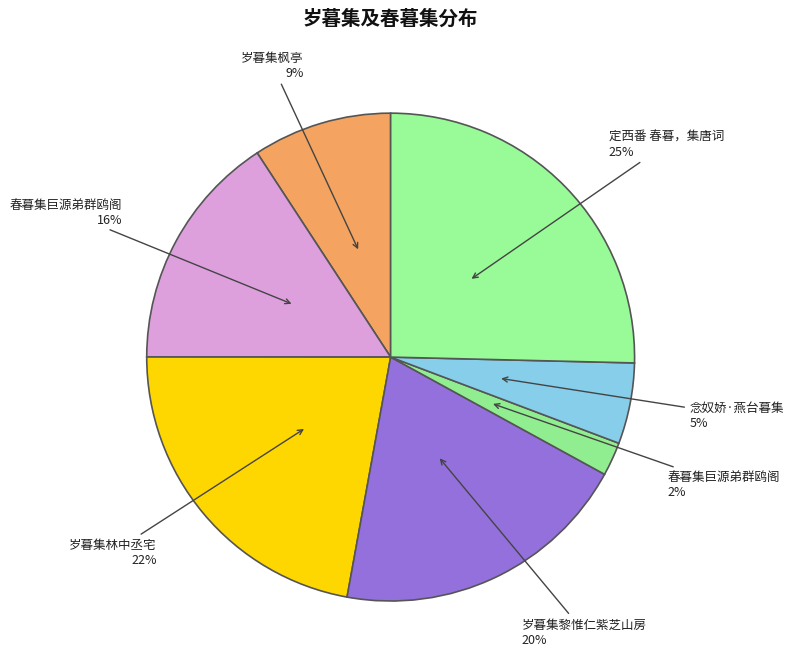

How many segments does this pie chart have?

7